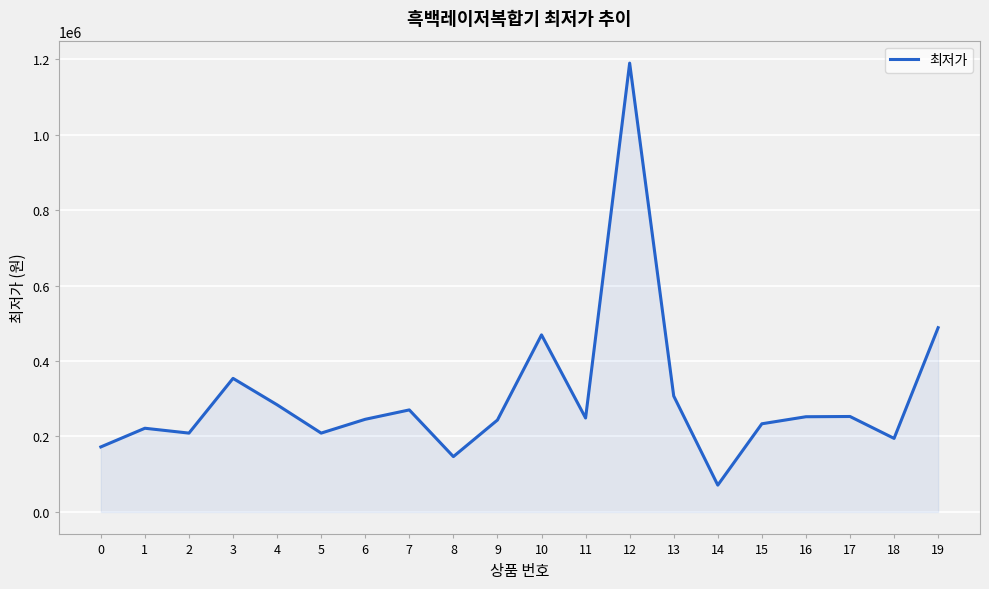

What is the greatest value displayed?

1189370